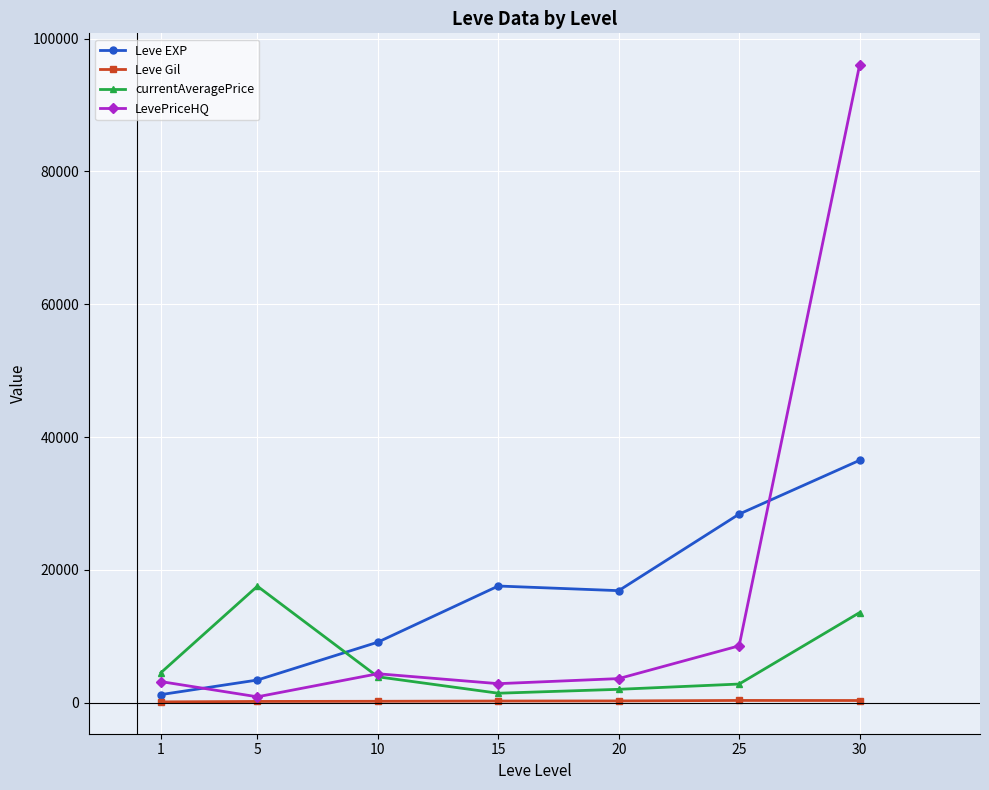

Which label corresponds to the largest value in the chart?

30